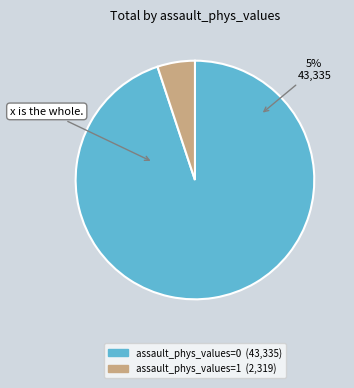

How many segments does this pie chart have?

2